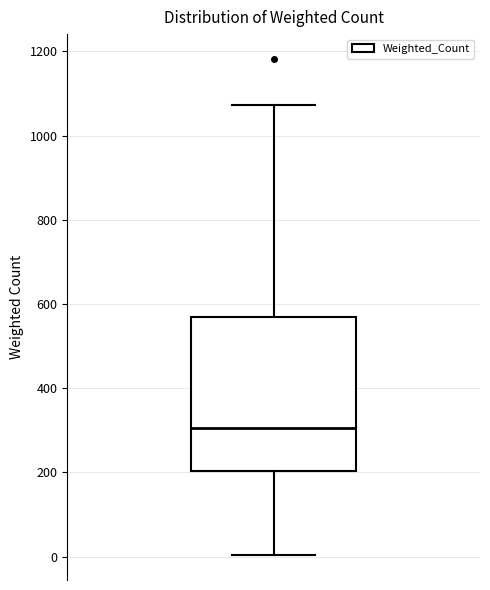

Where does the lower whisker of the box end on the y-axis? The values are not printed on the chart, so give them approximately, as read against the axis.

0